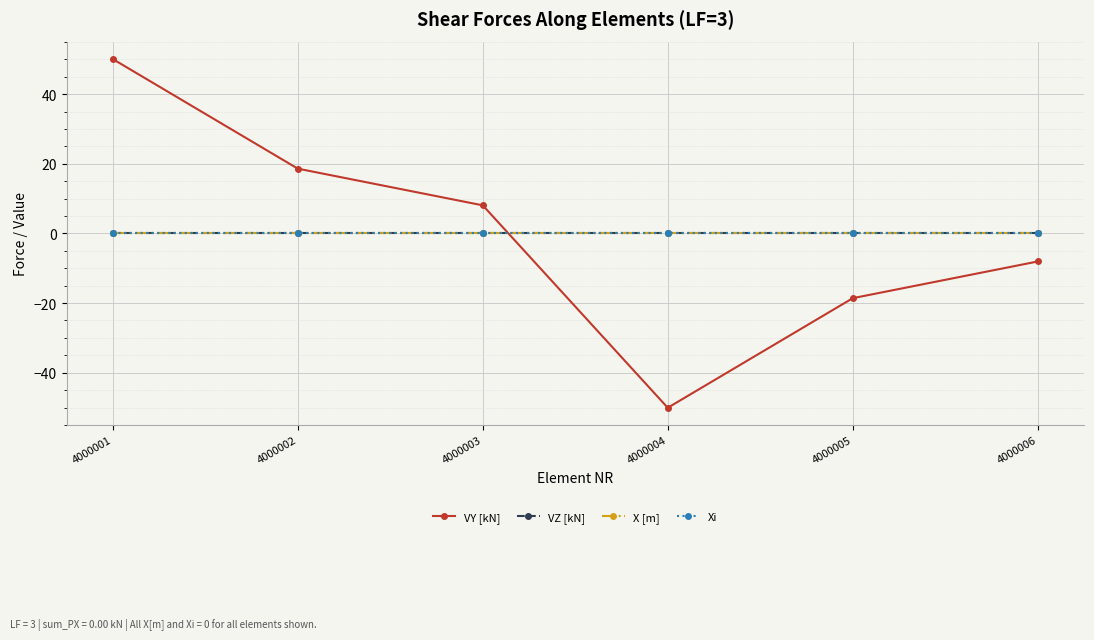

Which category has the lowest value across all series?

4000004